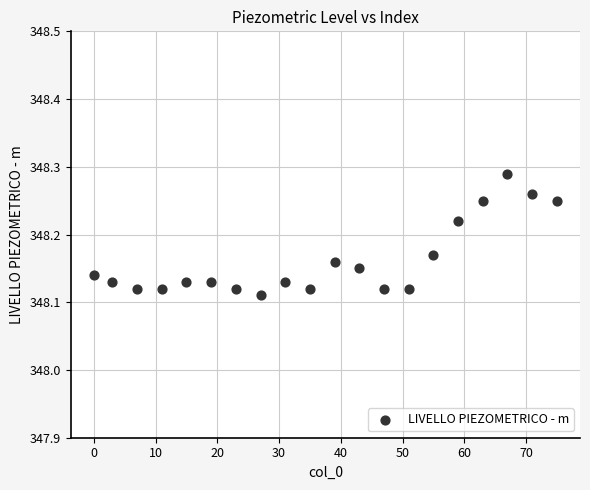

What is the range of X values (max minus min)?

75.0